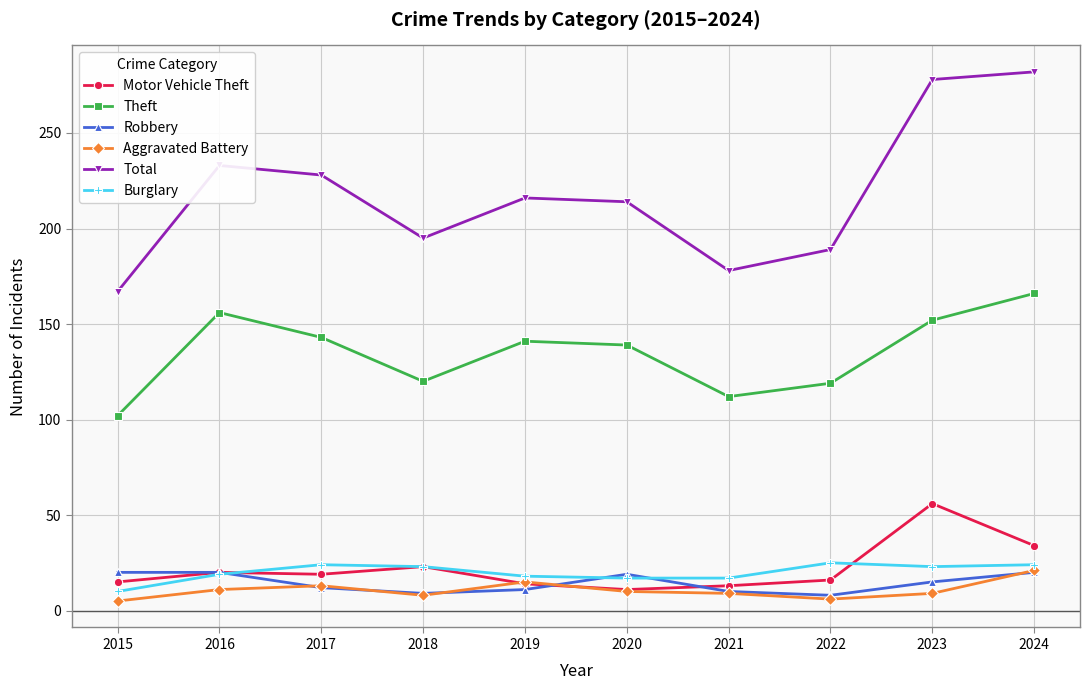

What are all the series names shown in the legend?

Motor Vehicle Theft, Theft, Robbery, Aggravated Battery, Total, Burglary